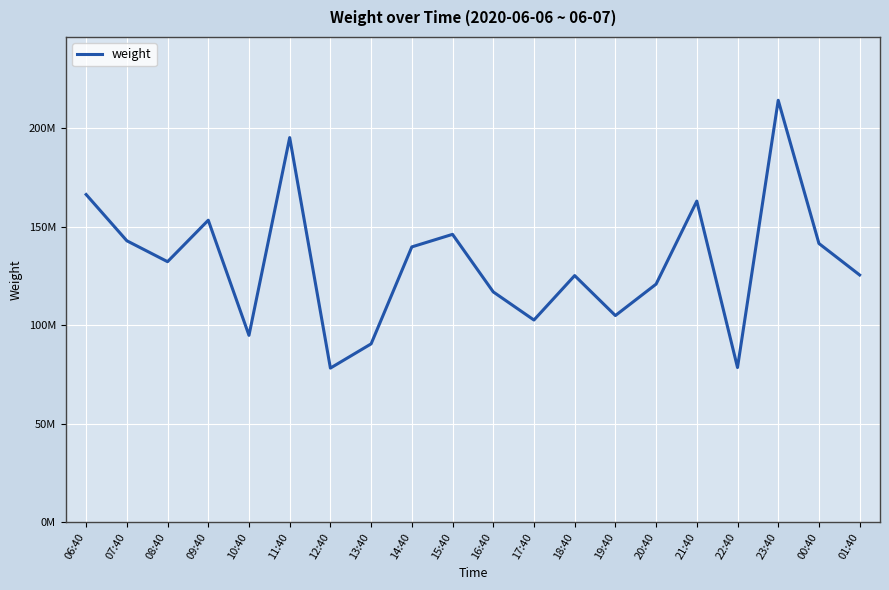

At which label does the data first exceed 132221847?

06:40